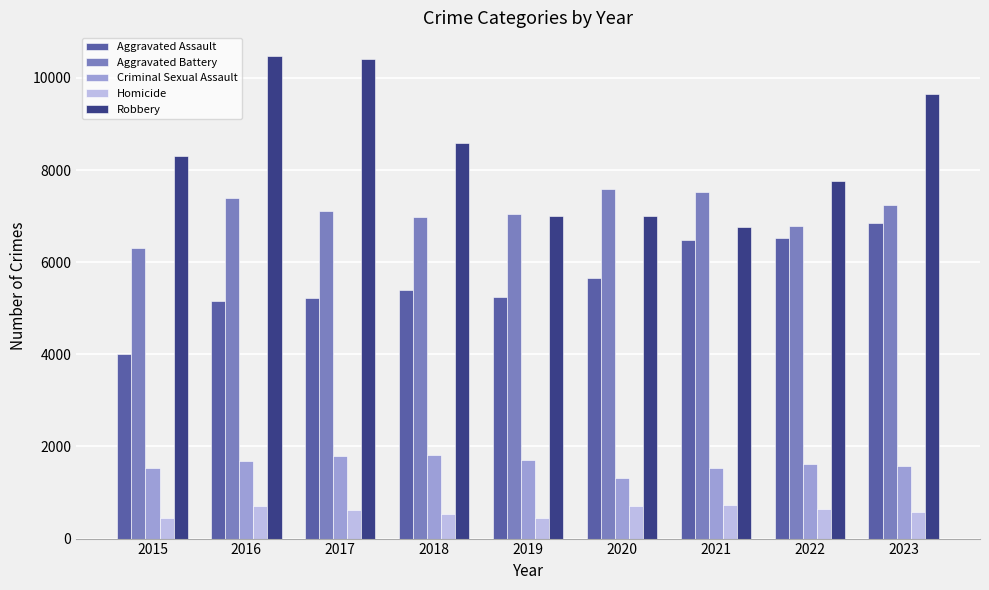

What is the sum of all Criminal Sexual Assault values?

14566